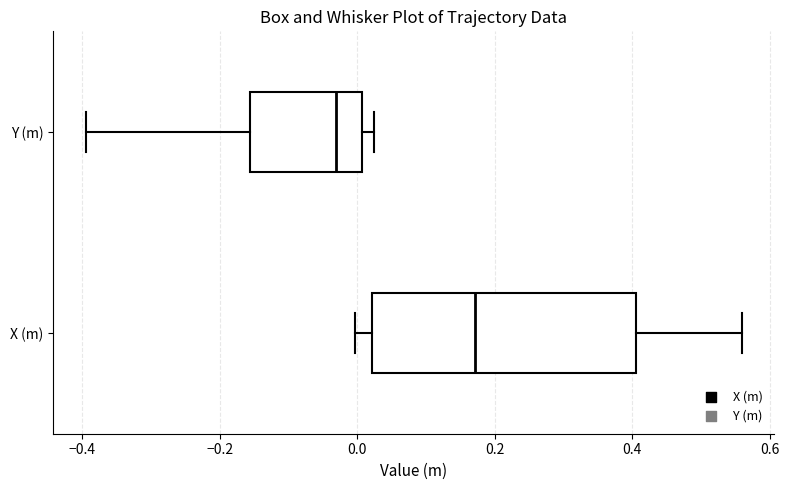

Which box is the widest, from its left edge to its right edge?

X (m)